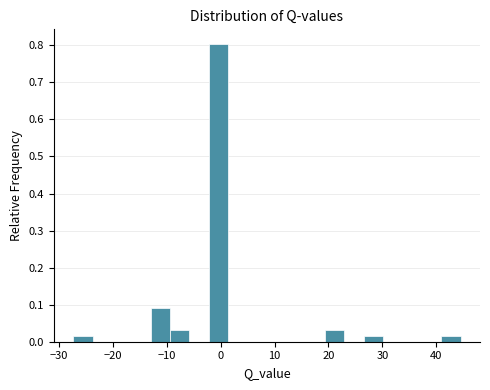

Around what value on the x-axis is the tallest bar? Give the approximate position of its centre, as read against the axis.

0